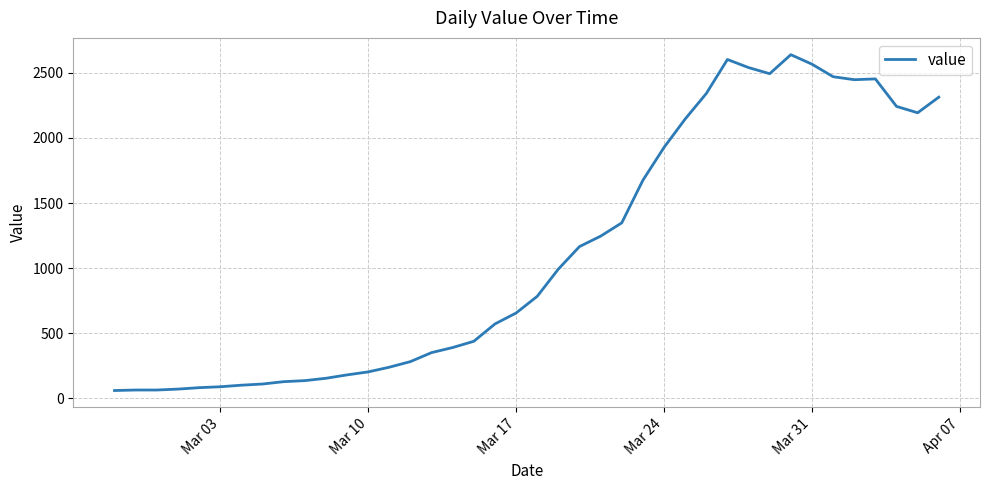

What is the smallest value displayed?

61